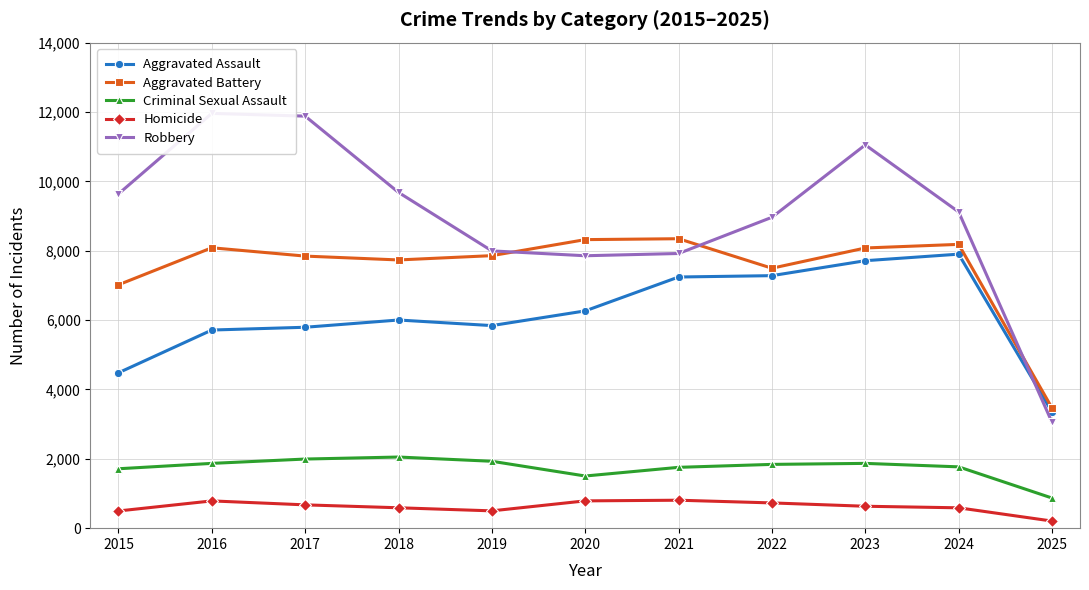

True or false: Homicide and Criminal Sexual Assault cross at least once.

False